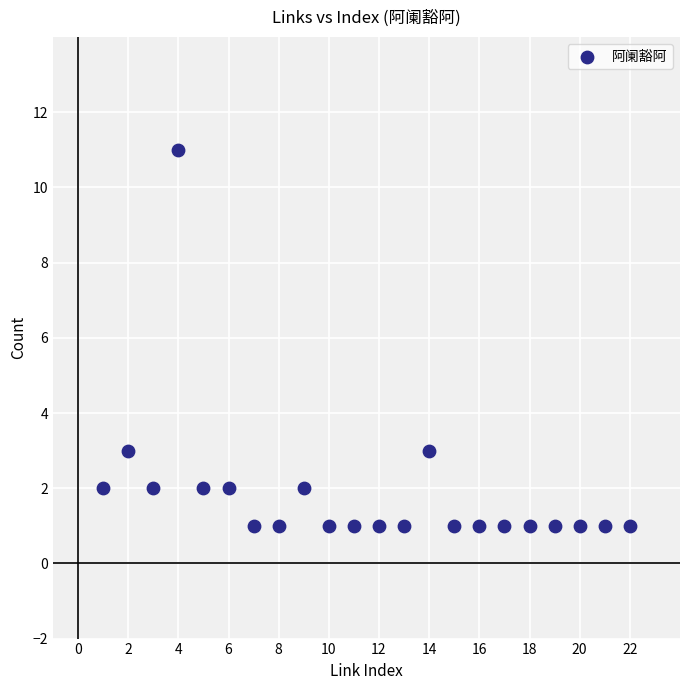

What is the range of X values (max minus min)?

21